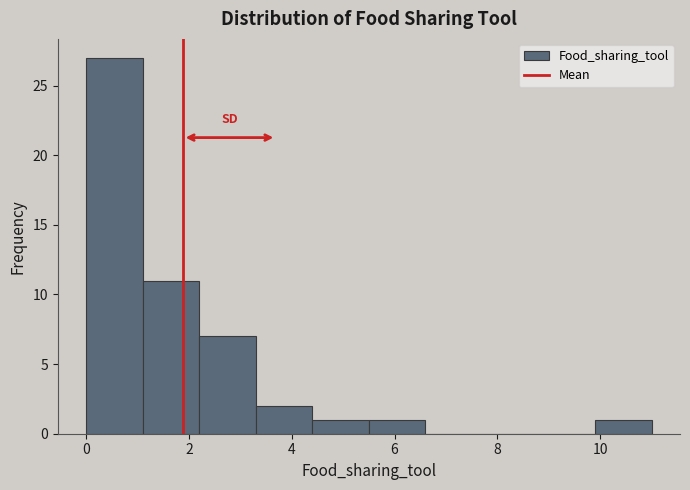

Over which range of the x-axis is the bar tallest?

0.0 to 1.1